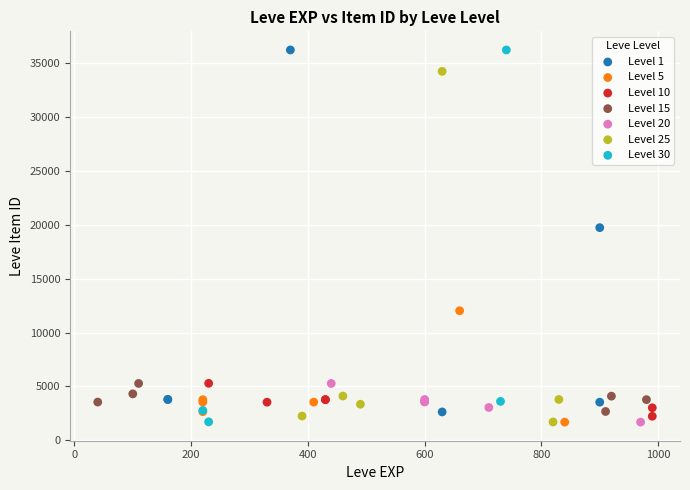

What are all the series names shown in the legend?

Level 1, Level 5, Level 10, Level 15, Level 20, Level 25, Level 30